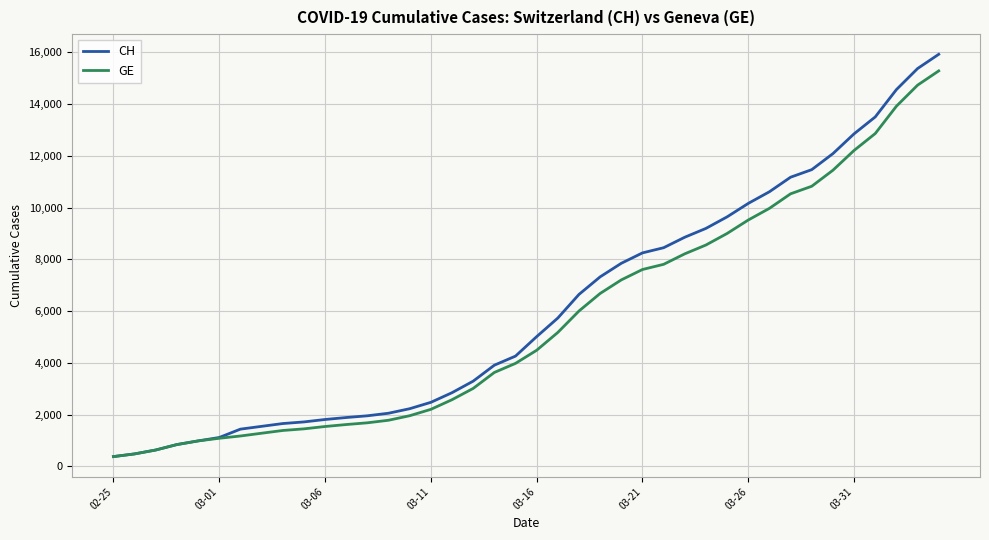

What is the sum of all CH values?

242133